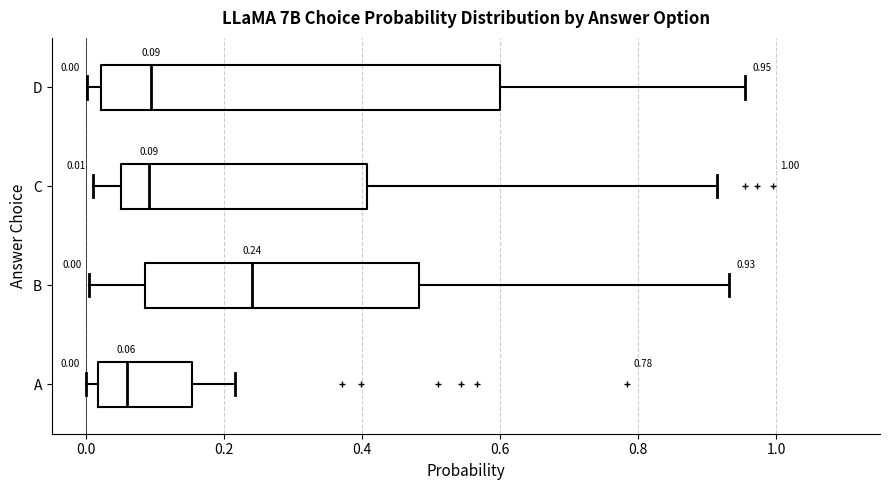

Which box has the furthest to the right median line?

B